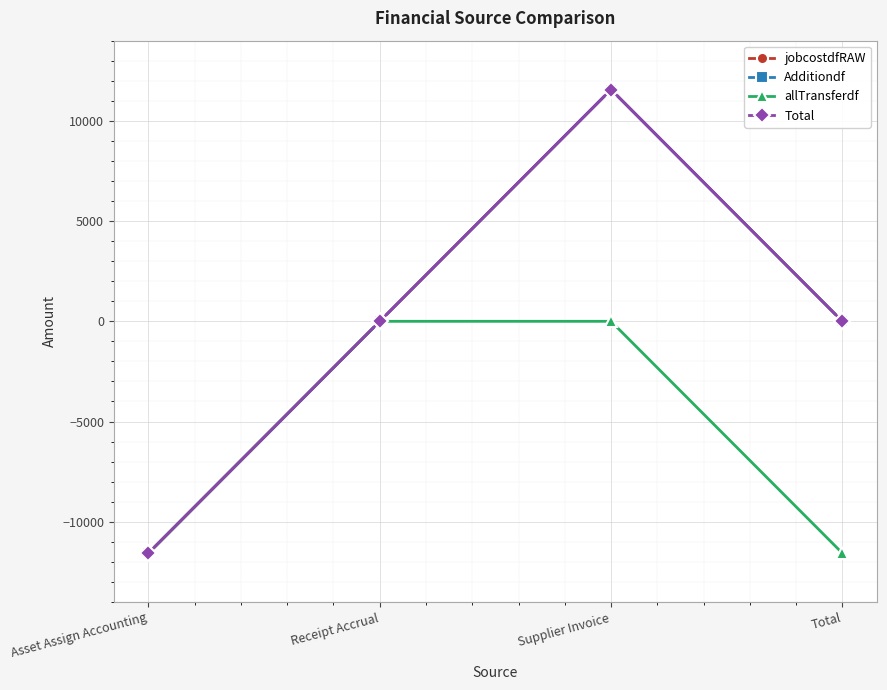

Where is the first local maximum for jobcostdfRAW?

Supplier Invoice